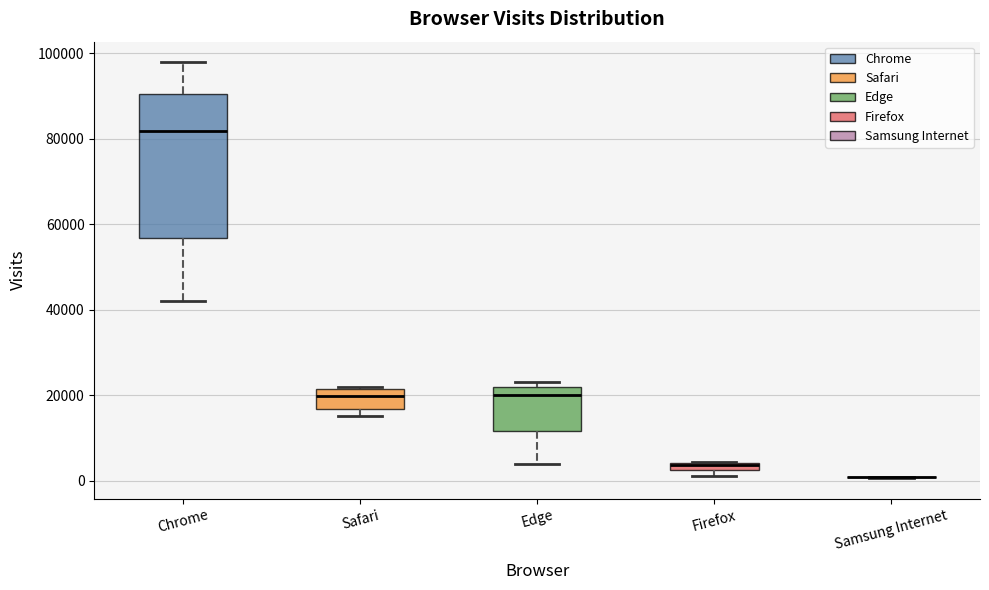

Which box is the tallest, from its lower edge to its upper edge?

Chrome